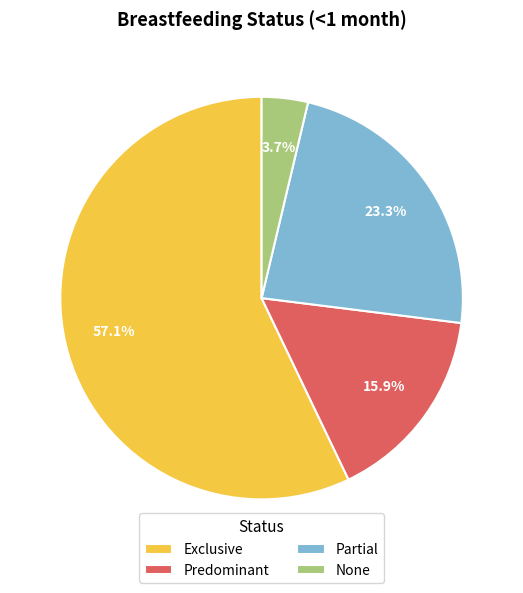

Which has a higher value, Partial or Exclusive?

Exclusive